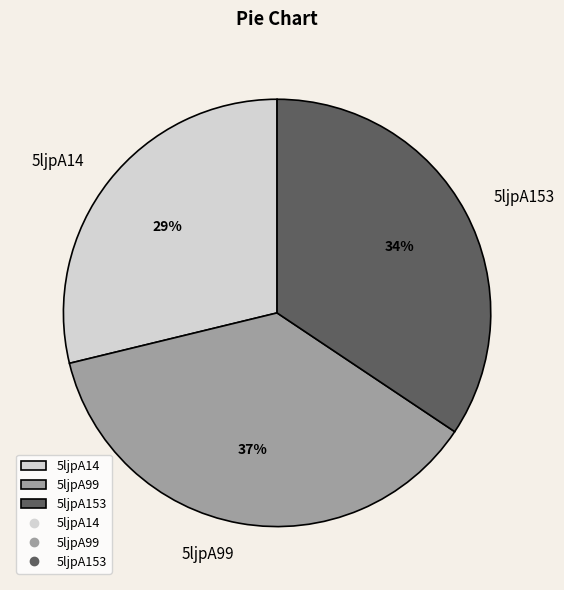

Rank the categories by value from lowest to highest.

5ljpA14, 5ljpA153, 5ljpA99